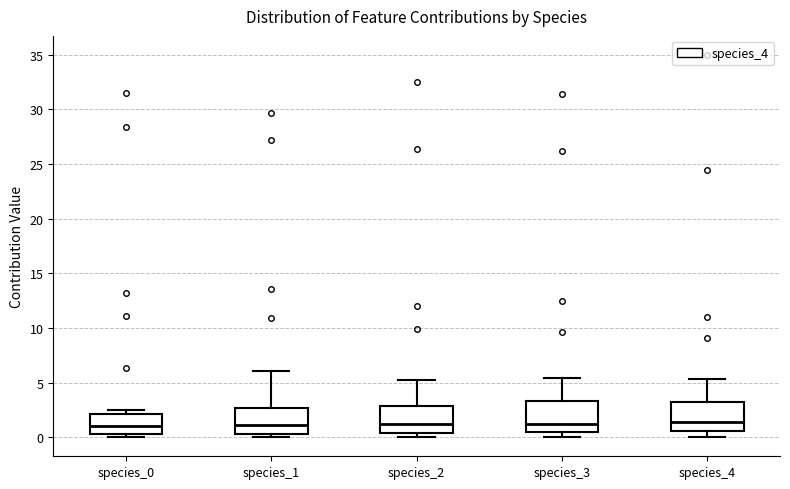

Reading left to right, read every box against the y-axis: the position of its median line, the range the box covers, and the ends of its whiskers. The values are not printed on the chart, so give them approximately, as read against the axis.

species_0: median 1.0, box 0.5 to 2.0, whiskers 0.0 to 2.5
species_1: median 1.0, box 0.5 to 2.5, whiskers 0.0 to 6.0
species_2: median 1.0, box 0.5 to 3.0, whiskers 0.0 to 5.0
species_3: median 1.5, box 0.5 to 3.5, whiskers 0.0 to 5.5
species_4: median 1.5, box 0.5 to 3.0, whiskers 0.0 to 5.5